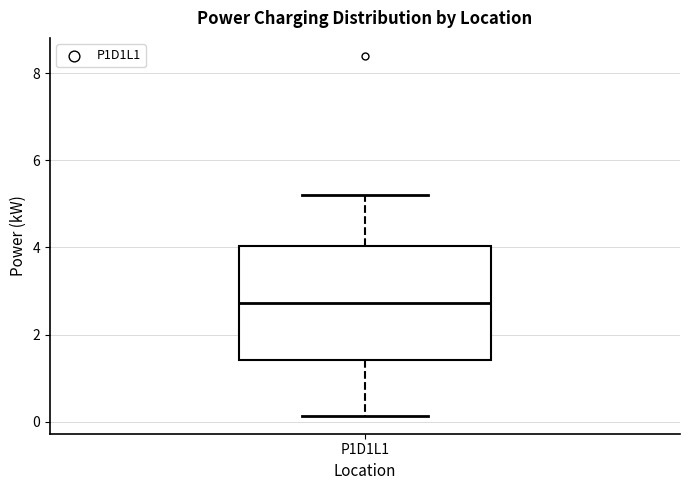

Where does the upper whisker of the box for P1D1L1 end on the y-axis? The values are not printed on the chart, so give them approximately, as read against the axis.

5.2